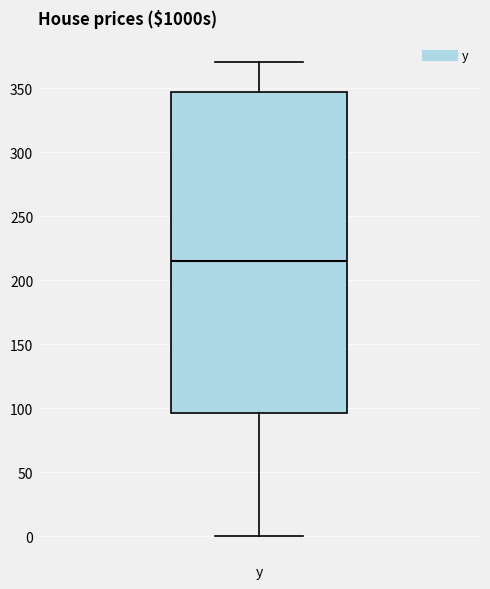

Read this box plot against the y-axis: the position of the median line, the range covered by the box, and the ends of both whiskers. The values are not printed on the chart, so give them approximately, as read against the axis.

median 215, box 95 to 345, whiskers 0 to 370